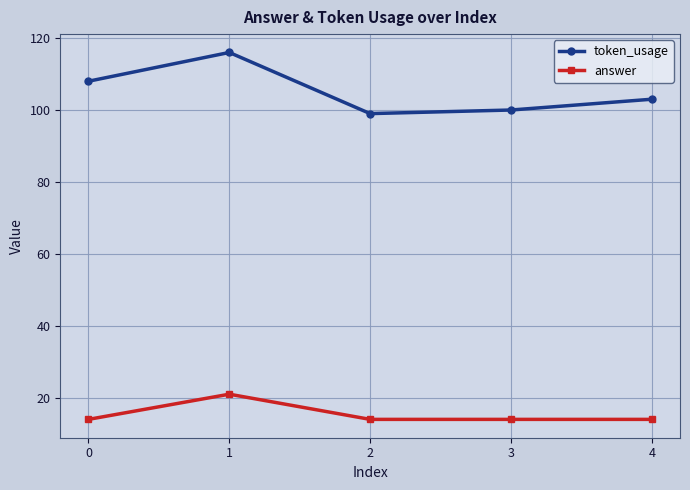

What is the approximate value of answer at 3?

14